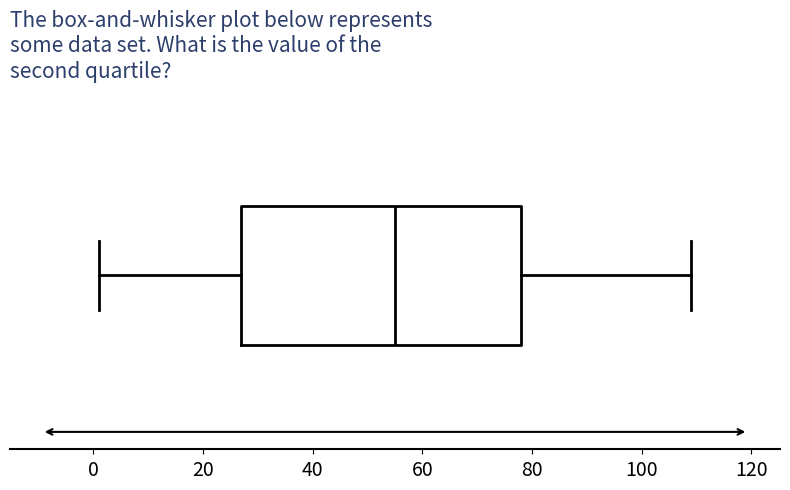

Read this box plot against the x-axis: the position of the median line, the range covered by the box, and the ends of both whiskers. The values are not printed on the chart, so give them approximately, as read against the axis.

median 56, box 28 to 78, whiskers 2 to 110